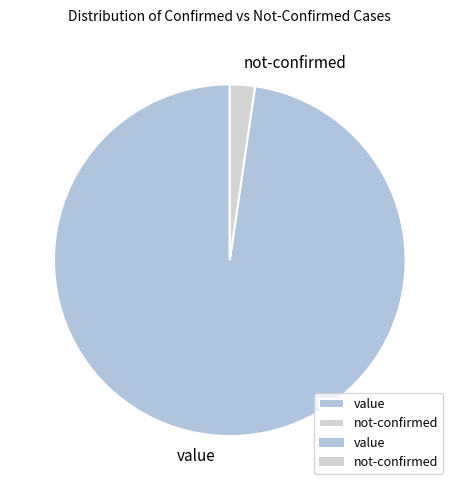

How many slices are in this pie chart?

2